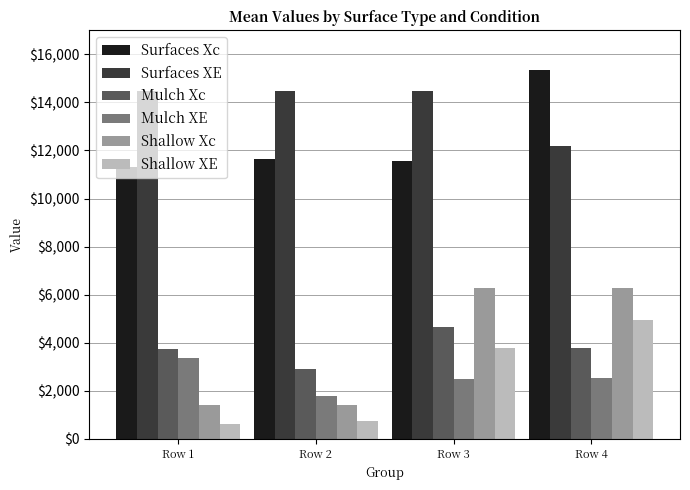

What are all the series names shown in the legend?

Surfaces Xc, Surfaces XE, Mulch Xc, Mulch XE, Shallow Xc, Shallow XE